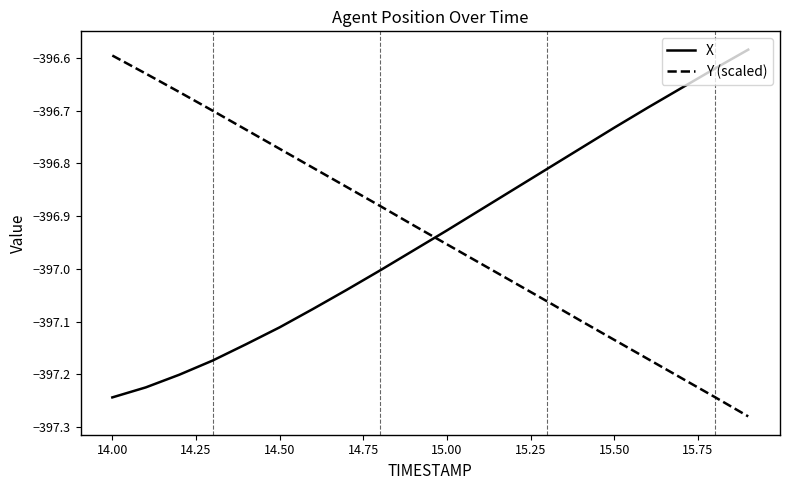

After their last crossing, which series has the higher values: X or Y (scaled)?

X